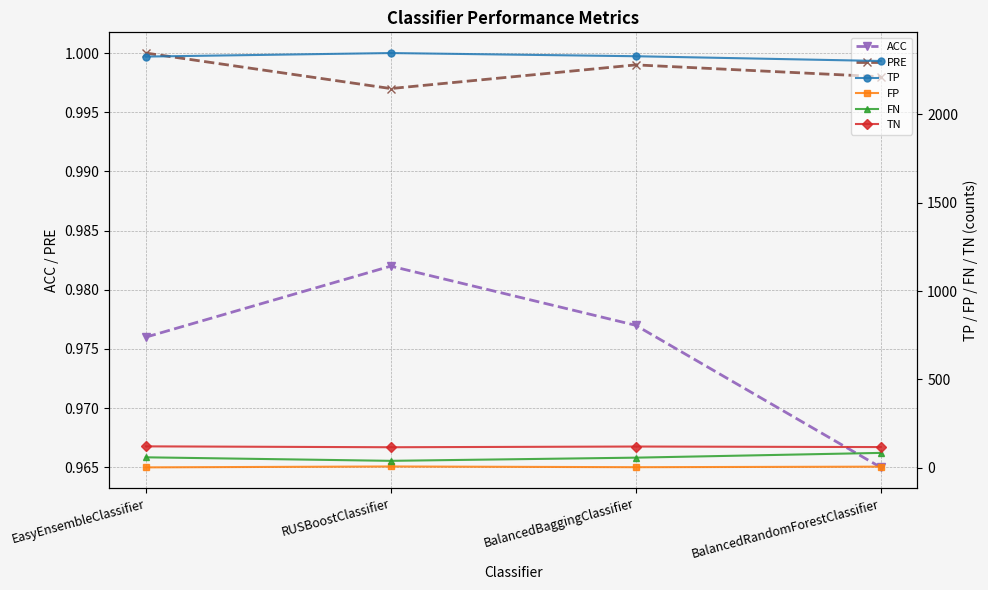

What is the maximum value for TP?

2348.0